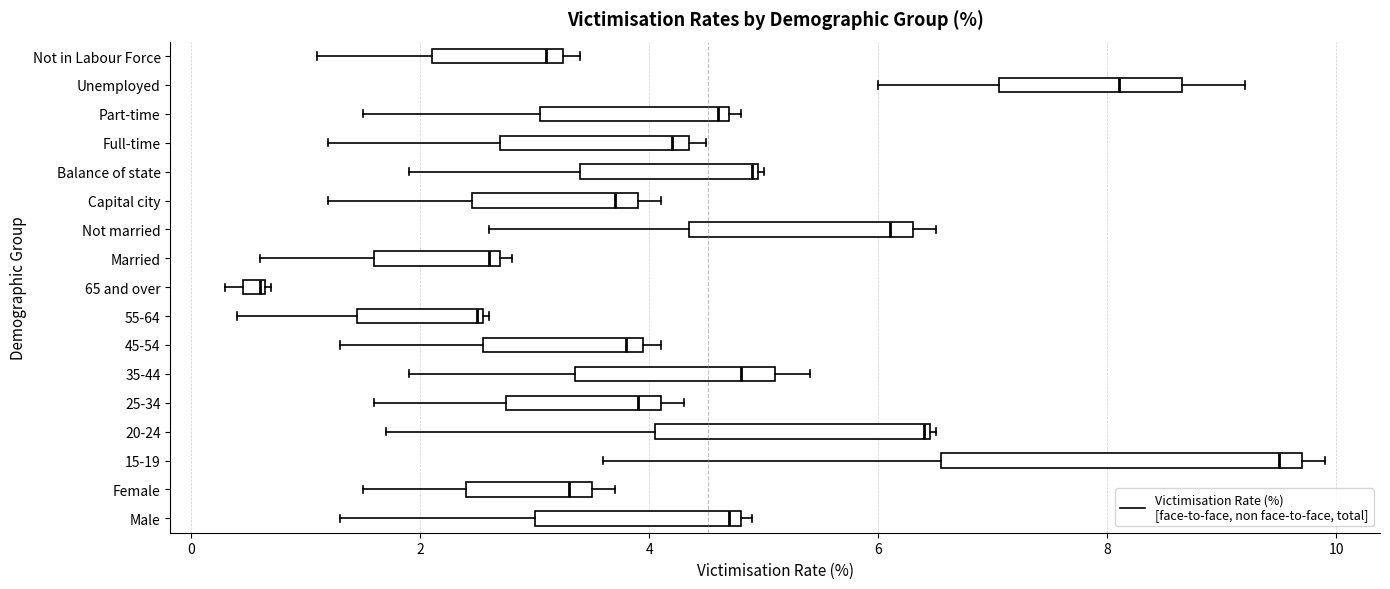

Where does the median line of the box for Unemployed sit on the x-axis? The values are not printed on the chart, so give them approximately, as read against the axis.

8.2